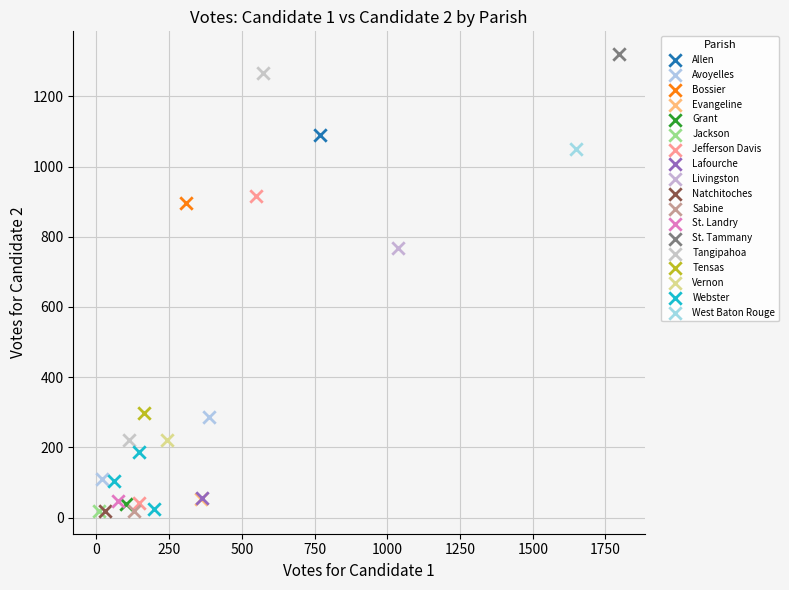

What are all the series names shown in the legend?

Allen, Avoyelles, Bossier, Evangeline, Grant, Jackson, Jefferson Davis, Lafourche, Livingston, Natchitoches, Sabine, St. Landry, St. Tammany, Tangipahoa, Tensas, Vernon, Webster, West Baton Rouge